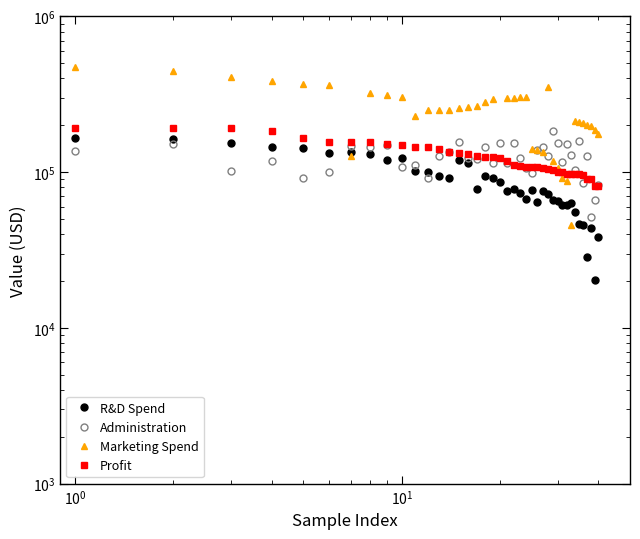

Rank the series by their maximum value, from highest to lowest.

Marketing Spend, Profit, Administration, R&D Spend